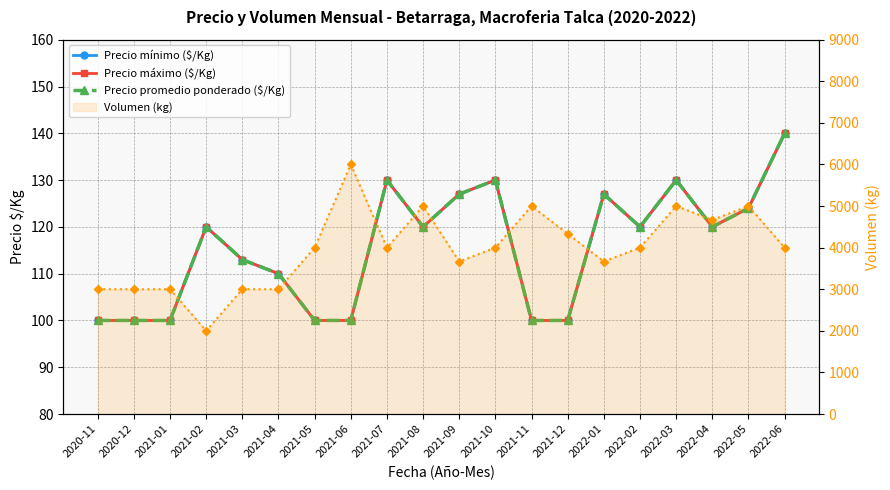

Reading left to right, transcribe all the data shown in this chart.

Precio mínimo ($/Kg): 2020-11=100	2020-12=100	2021-01=100	2021-02=120	2021-03=113	2021-04=110	2021-05=100	2021-06=100	2021-07=130	2021-08=120	2021-09=127	2021-10=130	2021-11=100	2021-12=100	2022-01=127	2022-02=120	2022-03=130	2022-04=120	2022-05=124	2022-06=140
Precio máximo ($/Kg): 2020-11=100	2020-12=100	2021-01=100	2021-02=120	2021-03=113	2021-04=110	2021-05=100	2021-06=100	2021-07=130	2021-08=120	2021-09=127	2021-10=130	2021-11=100	2021-12=100	2022-01=127	2022-02=120	2022-03=130	2022-04=120	2022-05=124	2022-06=140
Precio promedio ponderado ($/Kg): 2020-11=100	2020-12=100	2021-01=100	2021-02=120	2021-03=113	2021-04=110	2021-05=100	2021-06=100	2021-07=130	2021-08=120	2021-09=127	2021-10=130	2021-11=100	2021-12=100	2022-01=127	2022-02=120	2022-03=130	2022-04=120	2022-05=124	2022-06=140
Volumen (kg): 2020-11=3000	2020-12=3000	2021-01=3000	2021-02=2000	2021-03=3000	2021-04=3000	2021-05=4000	2021-06=6000	2021-07=4000	2021-08=5000	2021-09=3667	2021-10=4000	2021-11=5000	2021-12=4333	2022-01=3667	2022-02=4000	2022-03=5000	2022-04=4667	2022-05=5000	2022-06=4000